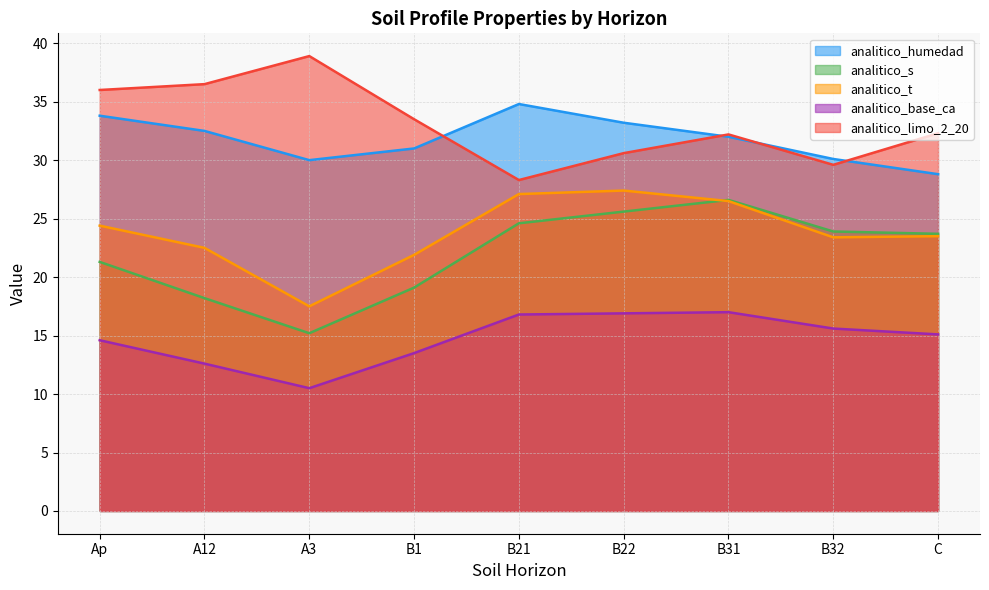

True or false: analitico_humedad and analitico_s intersect in this chart.

False